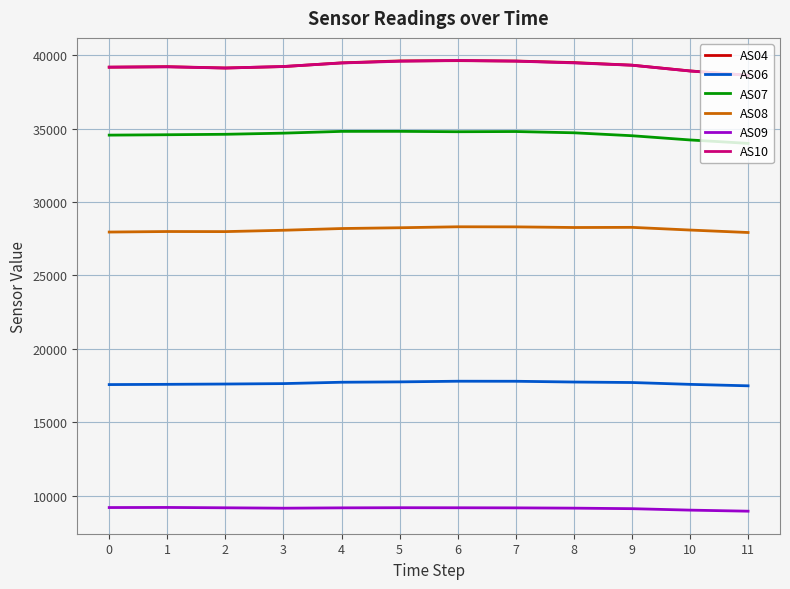

Does the chart display data point markers on the line(s)?

No